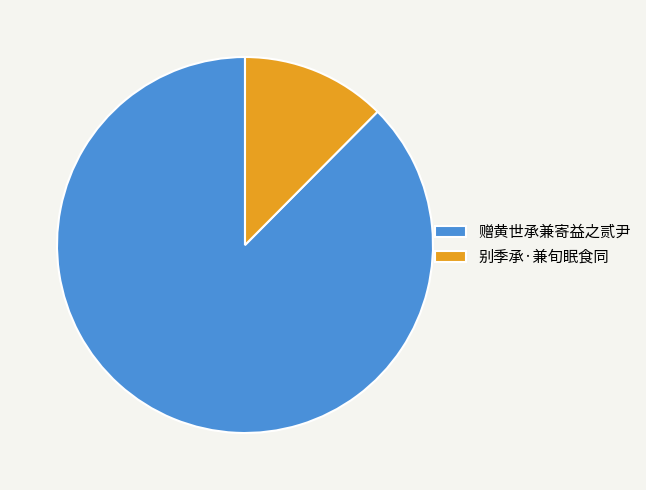

Is the sum of 别季承·兼旬眠食同 and 赠黄世承兼寄益之贰尹 greater than half?

Yes